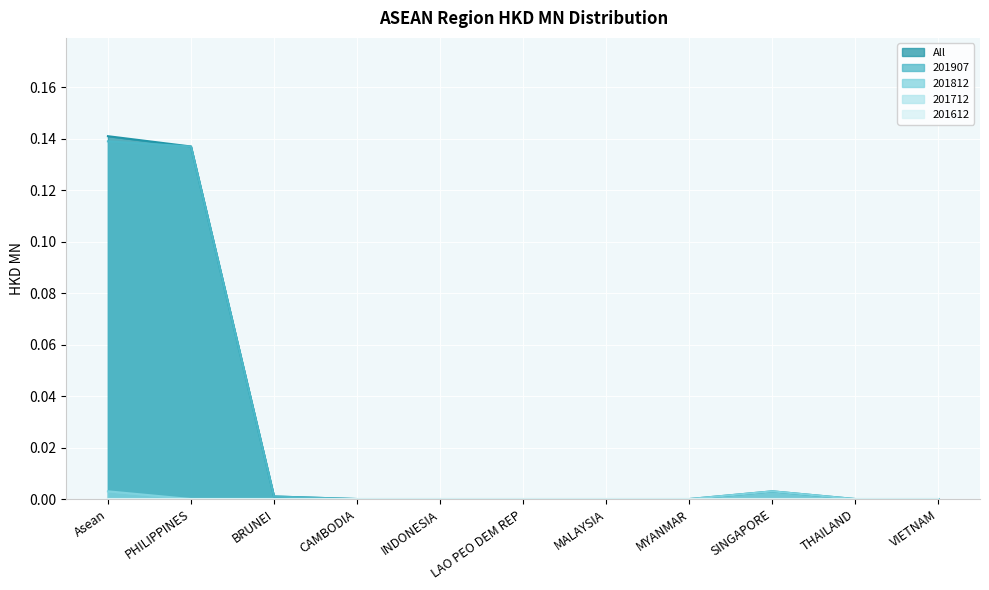

What is the label of the 1st point from the right?

VIETNAM